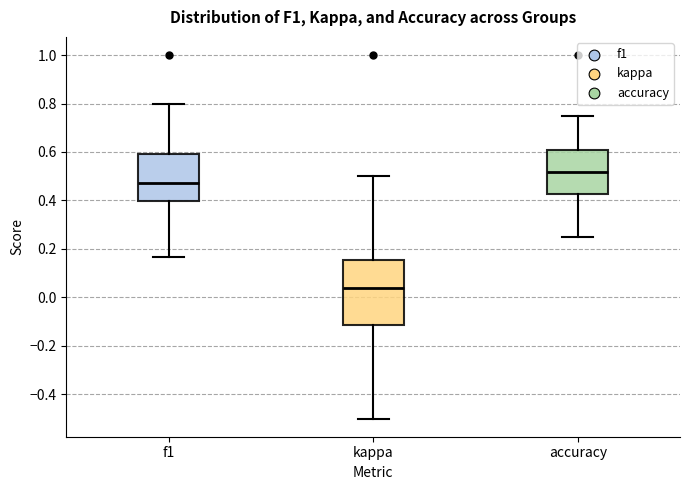

Reading left to right, transcribe this box plot: for each box, give where its median line is, the range the box spans, and where its two whiskers end, as read against the y-axis. The values are not printed on the chart, so give them approximately, as read against the axis.

f1: median 0.48, box 0.40 to 0.60, whiskers 0.16 to 0.80
kappa: median 0.04, box -0.12 to 0.16, whiskers -0.50 to 0.50
accuracy: median 0.52, box 0.42 to 0.60, whiskers 0.26 to 0.76